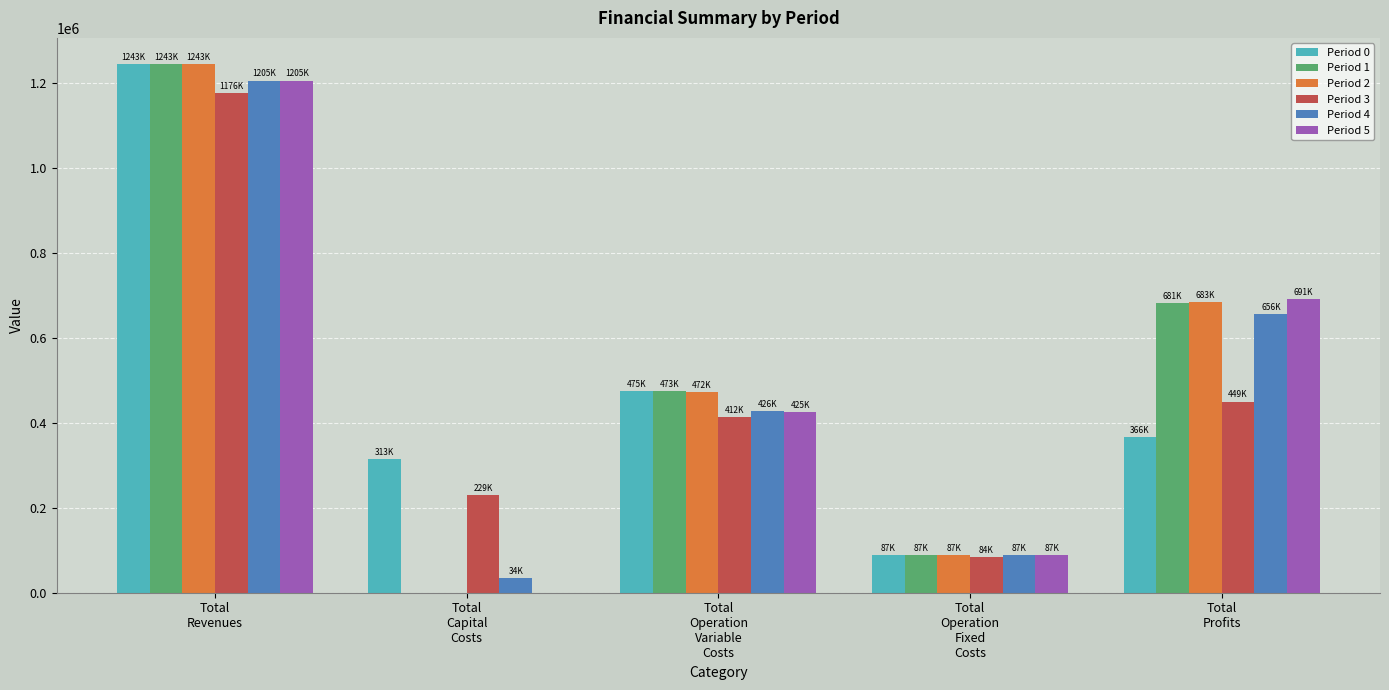

What are all the series names shown in the legend?

Period 0, Period 1, Period 2, Period 3, Period 4, Period 5